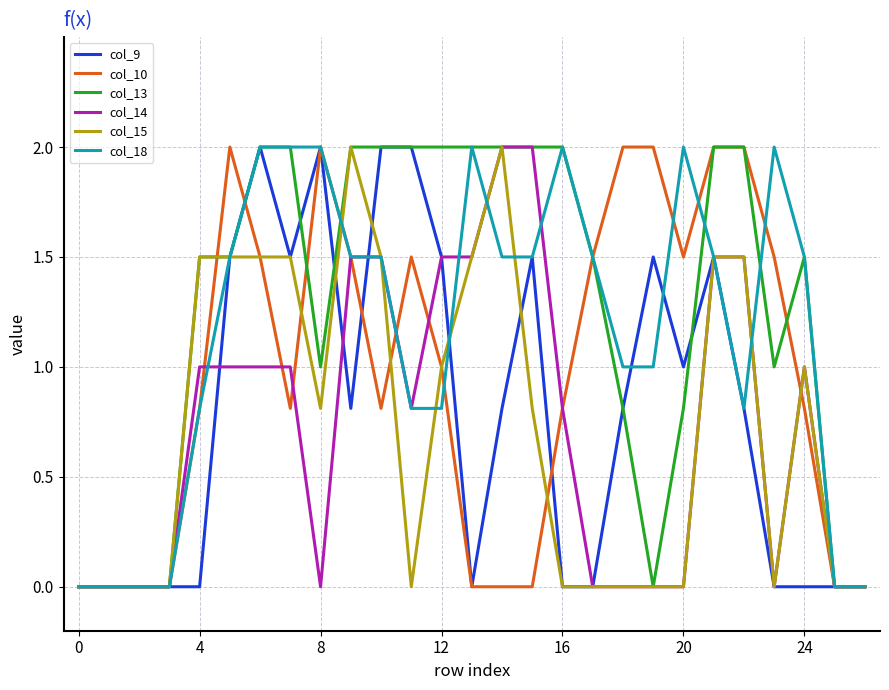

How many lines are shown in the chart?

6